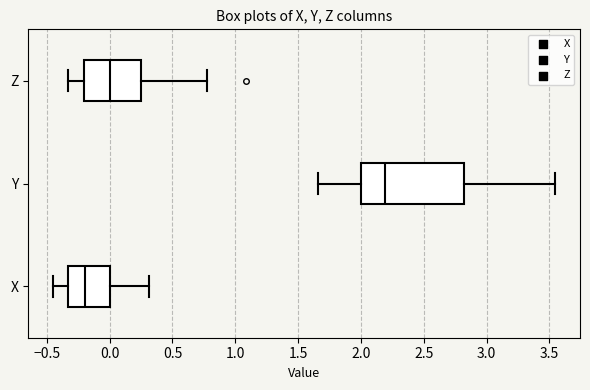

Reading bottom to top, read every box against the x-axis: the position of its median line, the range the box covers, and the ends of its whiskers. The values are not printed on the chart, so give them approximately, as read against the axis.

X: median -0.20, box -0.35 to 0.00, whiskers -0.45 to 0.30
Y: median 2.20, box 2.00 to 2.80, whiskers 1.65 to 3.55
Z: median 0.00, box -0.20 to 0.25, whiskers -0.35 to 0.75